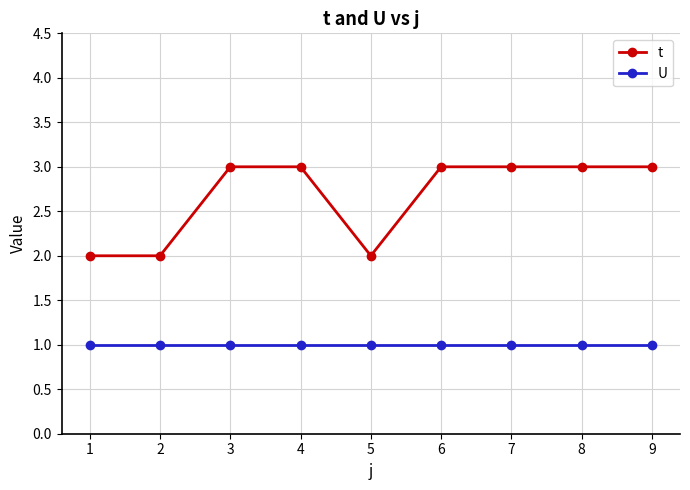

Is this an area chart (filled region under the line)?

No